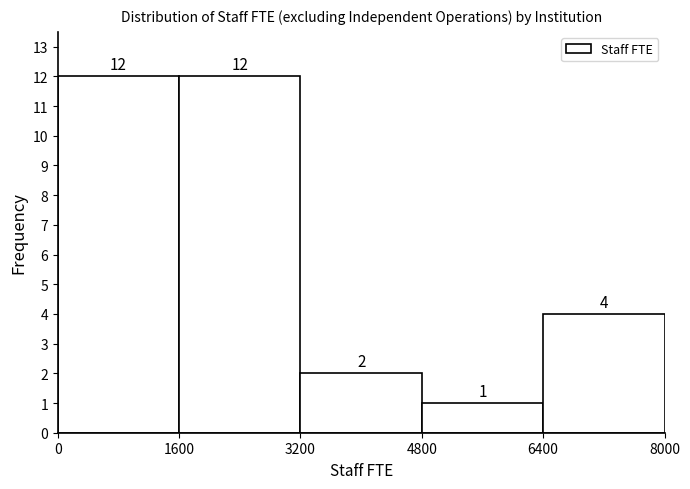

Reading left to right, list every bar in this chart as the range it spans on the x-axis followed by its height.

0 to 1600: 12
1600 to 3200: 12
3200 to 4800: 2
4800 to 6400: 1
6400 to 8000: 4